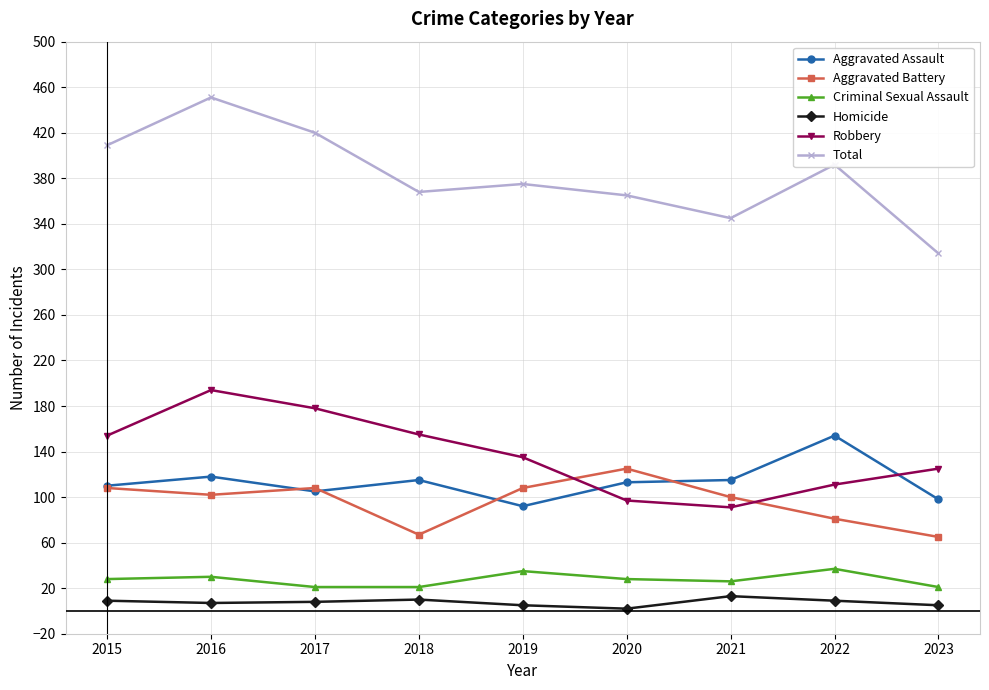

In Robbery, how many points are higher than both neighbors (excluding endpoints)?

1